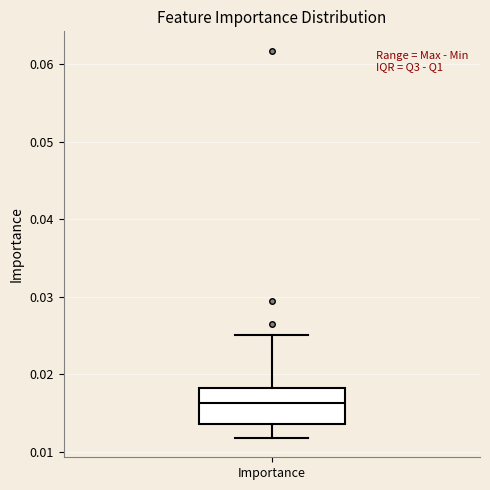

Where does the upper whisker of the box for Importance end on the y-axis? The values are not printed on the chart, so give them approximately, as read against the axis.

0.025